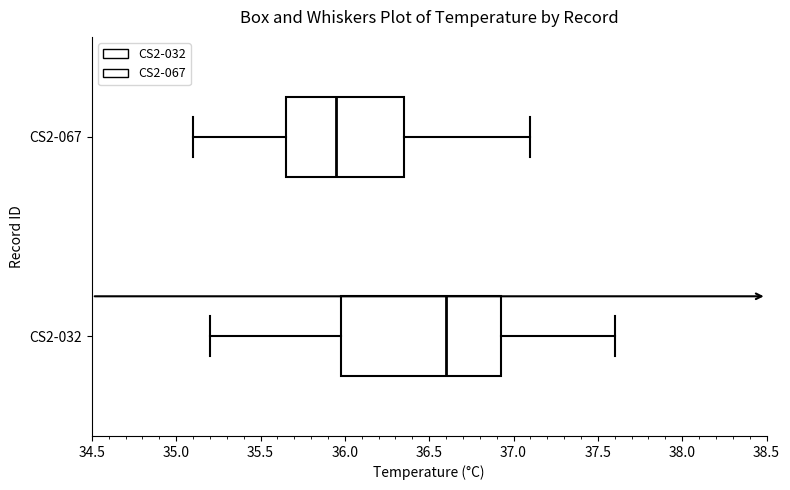

Reading bottom to top, read every box against the x-axis: the position of its median line, the range the box covers, and the ends of its whiskers. The values are not printed on the chart, so give them approximately, as read against the axis.

CS2-032: median 36.60, box 36.00 to 36.95, whiskers 35.20 to 37.60
CS2-067: median 35.95, box 35.65 to 36.35, whiskers 35.10 to 37.10